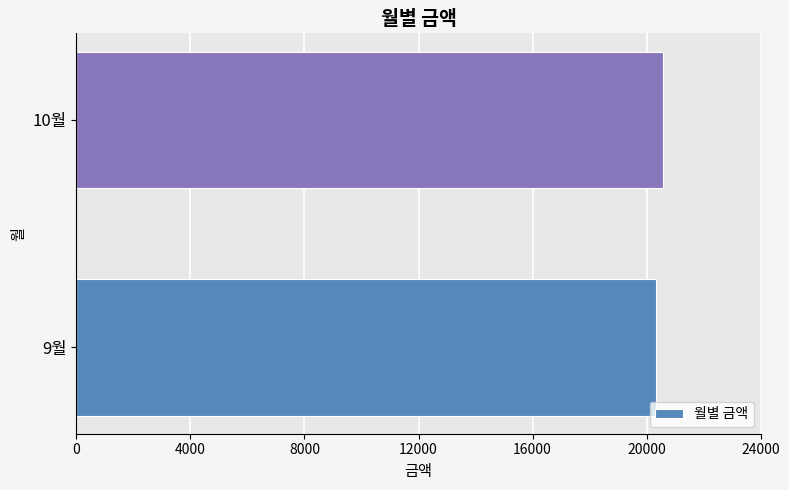

What is the ratio of the value at 10월 to the value at 9월?

1.0